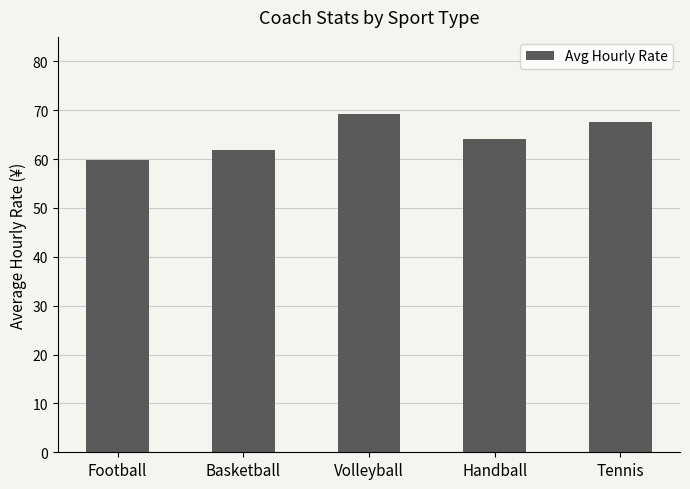

Reading right to left, transcribe all the data shown in this chart.

67.5	64.2	69.2	61.9	59.9